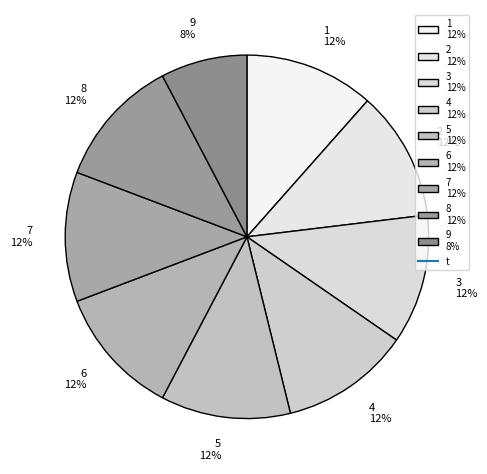

Is 3 the majority of the pie?

No